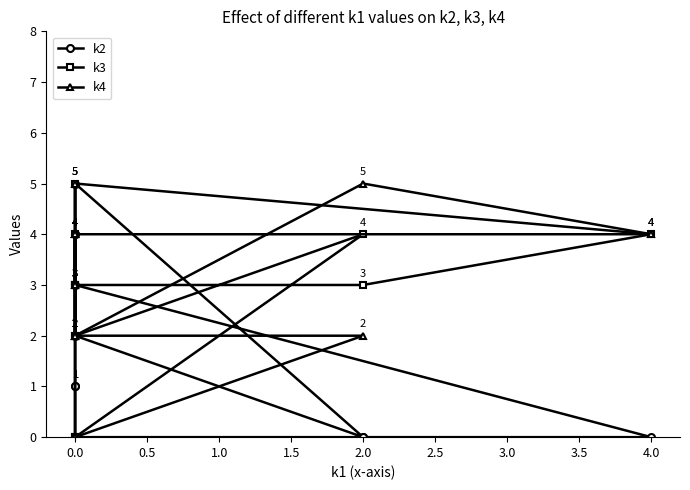

What is the total value across all series at 1.5?

12